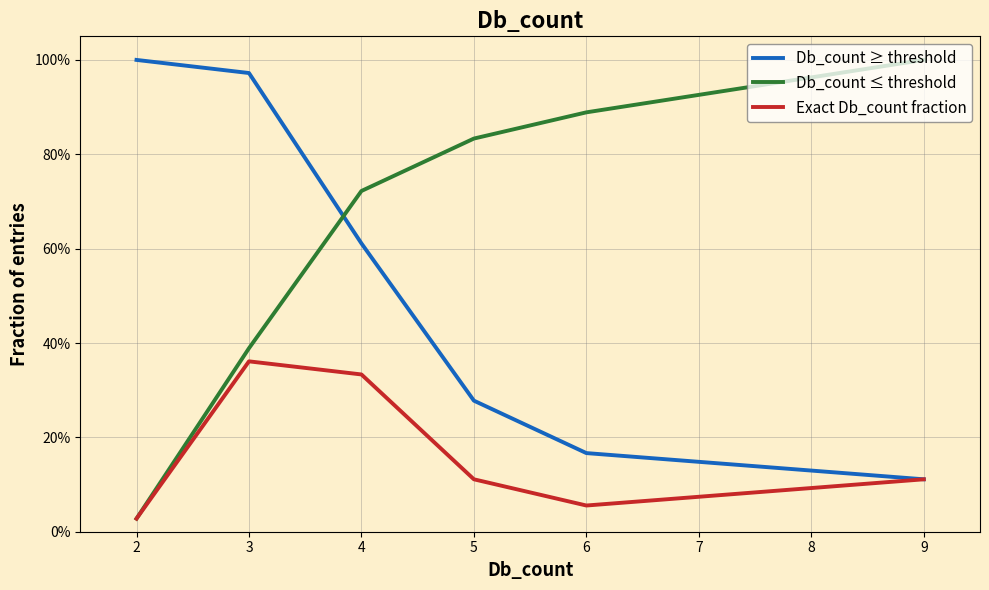

Does the chart have visible grid lines?

Yes